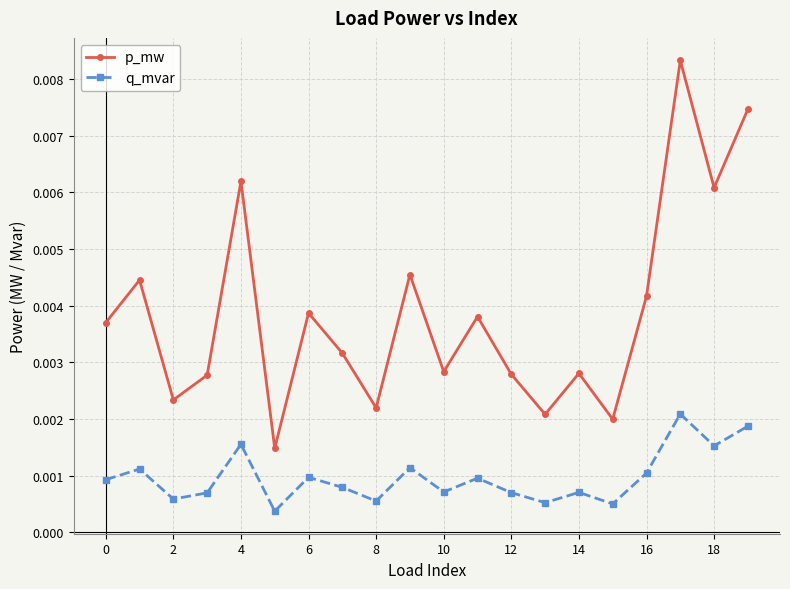

True or false: q_mvar has more than 1 points higher than both neighbors.

True